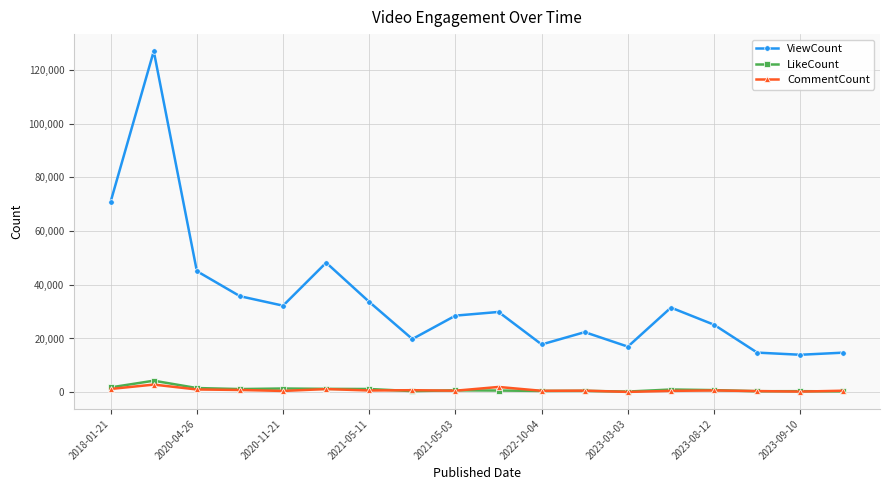

True or false: ViewCount and CommentCount intersect in this chart.

False